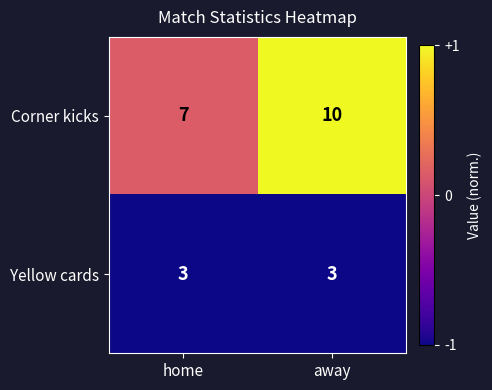

What is the average value of the Yellow cards series?

3